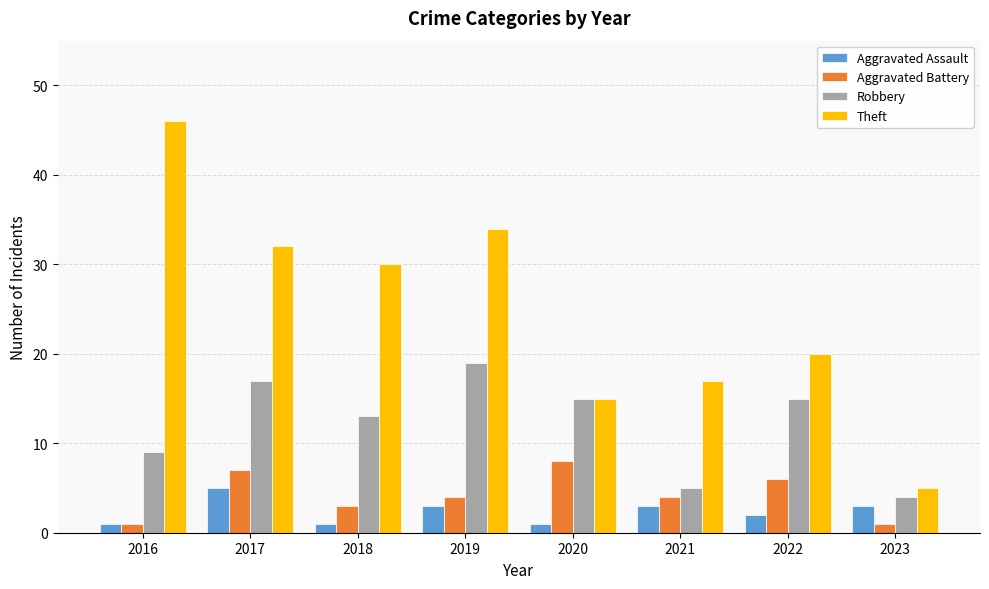

The value of Theft at 2023 is 1. True or false?

False